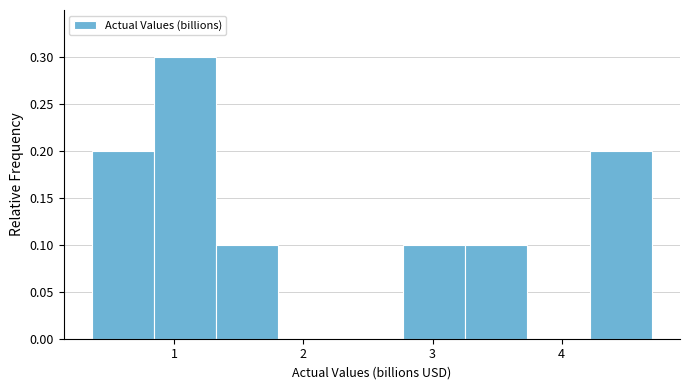

Reading left to right, list every bar in this chart as the range it spans on the x-axis followed by its height. Neither the bar edges nor the heights are printed on the chart, so give them approximately, as read against the axes.

0.4 to 0.8: 0.2
0.8 to 1.3: 0.3
1.3 to 1.8: 0.1
1.8 to 2.3: 0
2.3 to 2.8: 0
2.8 to 3.3: 0.1
3.3 to 3.7: 0.1
3.7 to 4.2: 0
4.2 to 4.7: 0.2